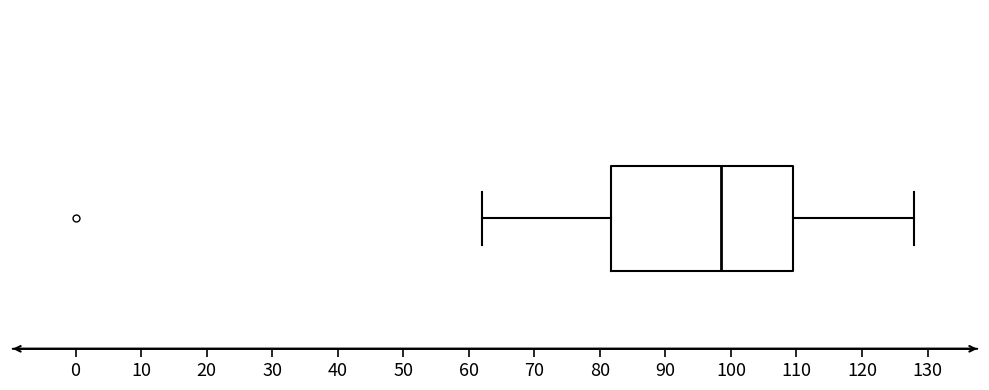

Transcribe this box plot: give where the median line is, the range the box spans, and where the two whiskers end, as read against the x-axis. The values are not printed on the chart, so give them approximately, as read against the axis.

median 99, box 82 to 110, whiskers 62 to 128